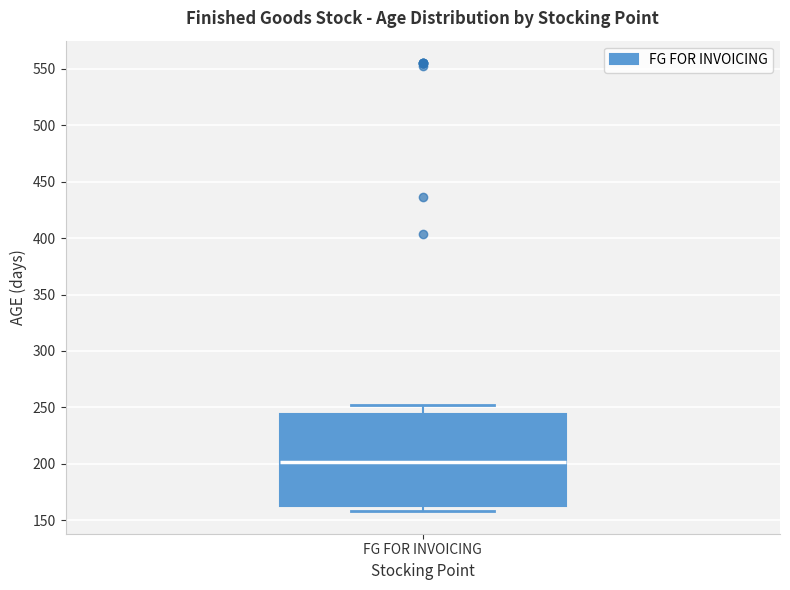

Read this box plot against the y-axis: the position of the median line, the range covered by the box, and the ends of both whiskers. The values are not printed on the chart, so give them approximately, as read against the axis.

median 200, box 165 to 245, whiskers 160 to 250